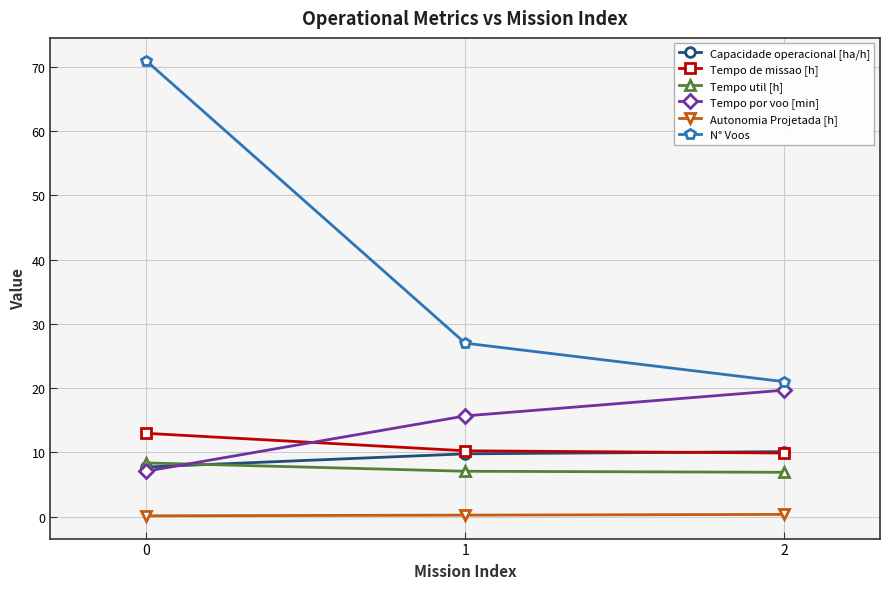

How many lines are shown in the chart?

6